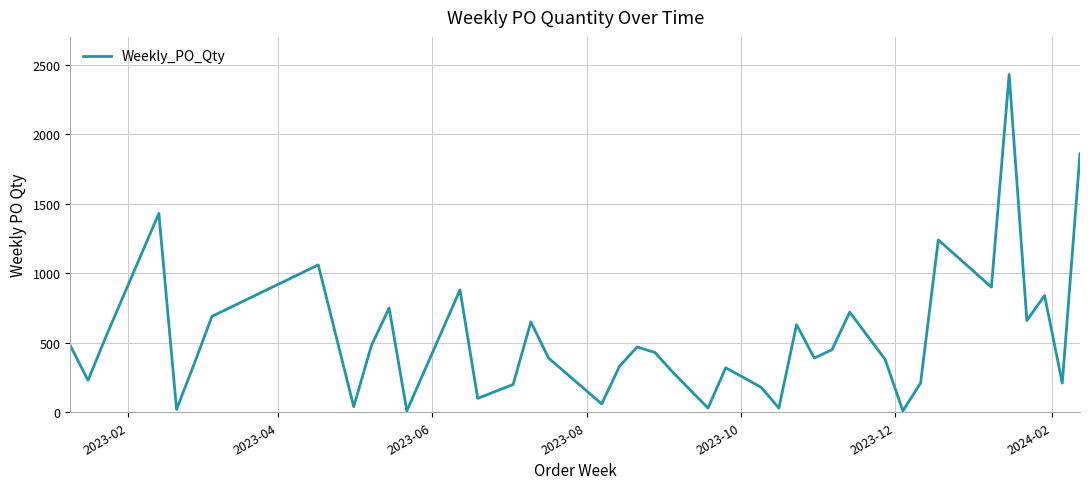

What is the greatest value displayed?

2430